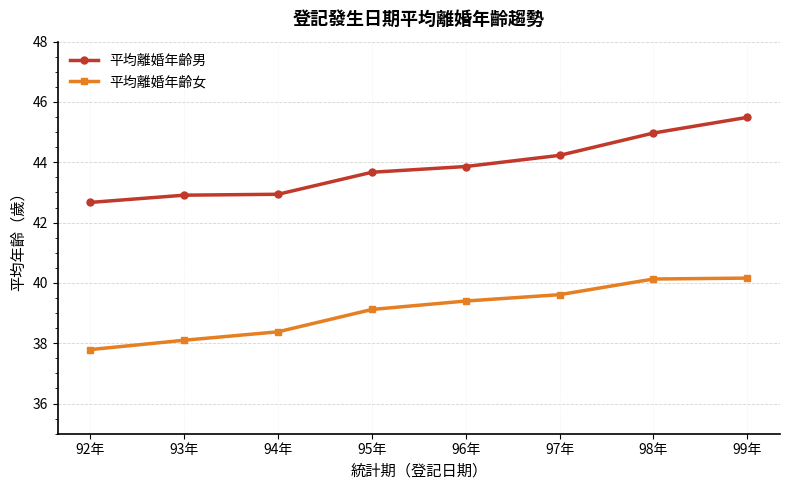

True or false: 平均離婚年齡女 has more than 2 interior local peaks.

False